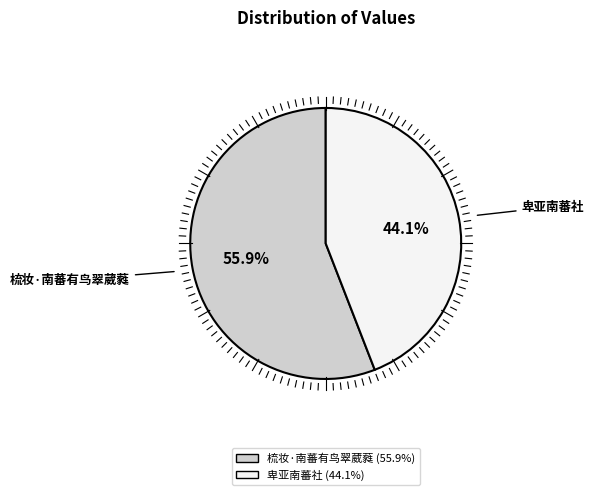

Approximately how many times larger is the value at 梳妆·南蕃有鸟翠葳蕤 compared to 卑亚南蕃社?

1.3